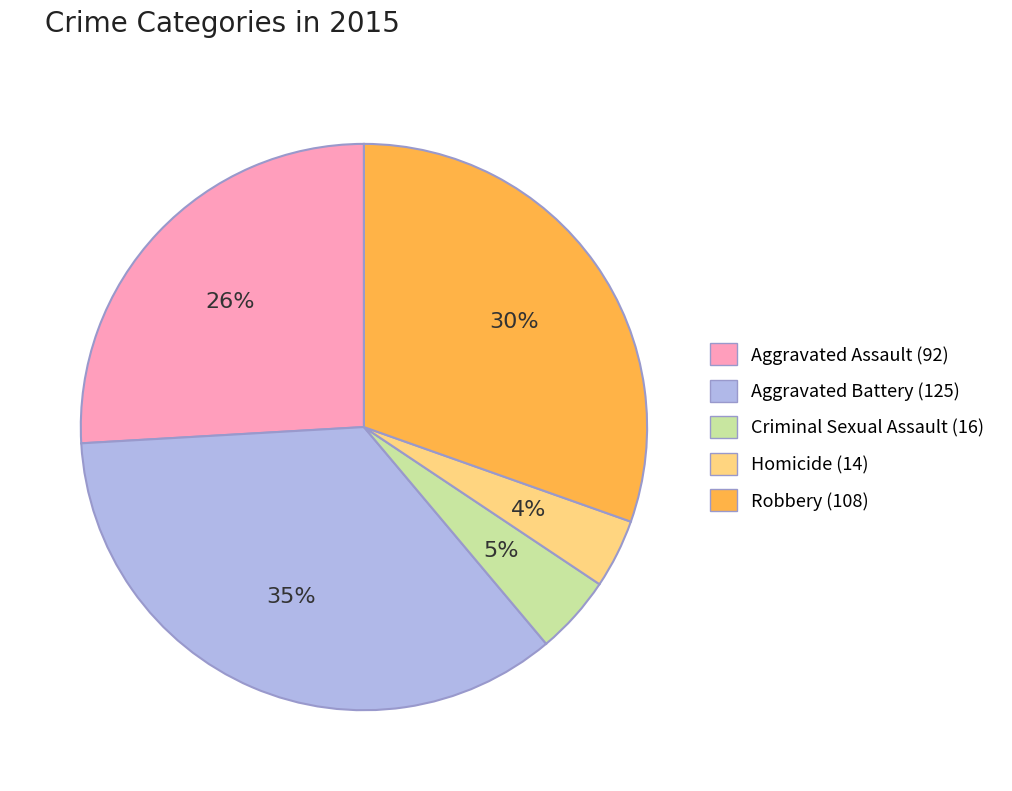

The Aggravated Battery slice represents 46% of the pie. True or false?

False